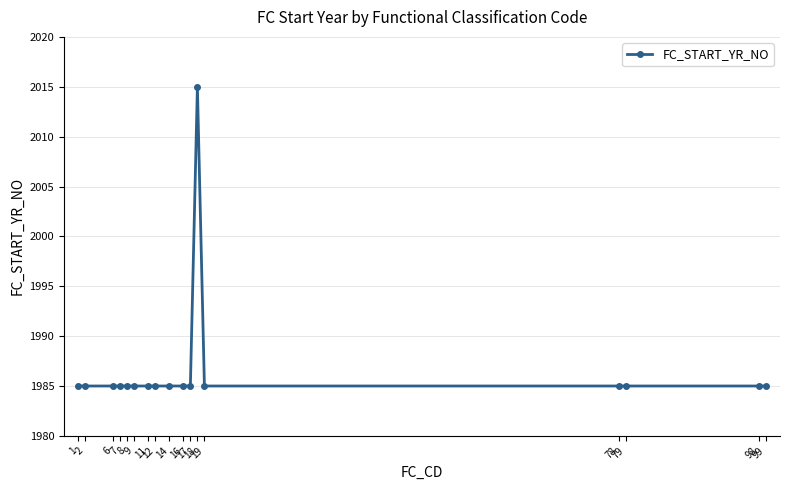

What is the greatest value displayed?

2015